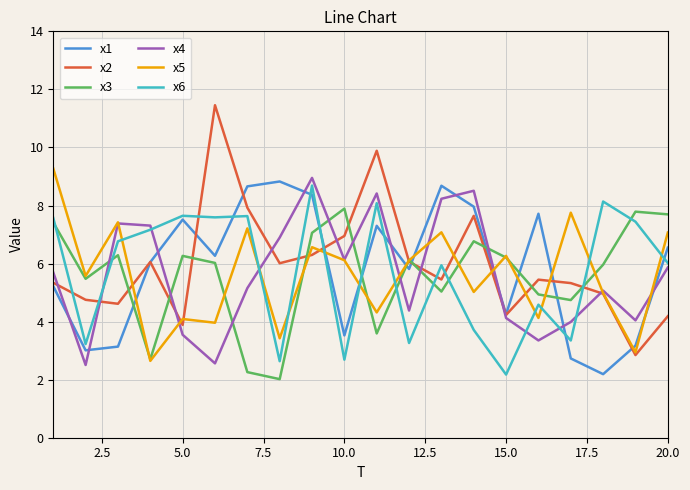

List the series in order of their peak value, highest first.

x2, x5, x4, x1, x6, x3